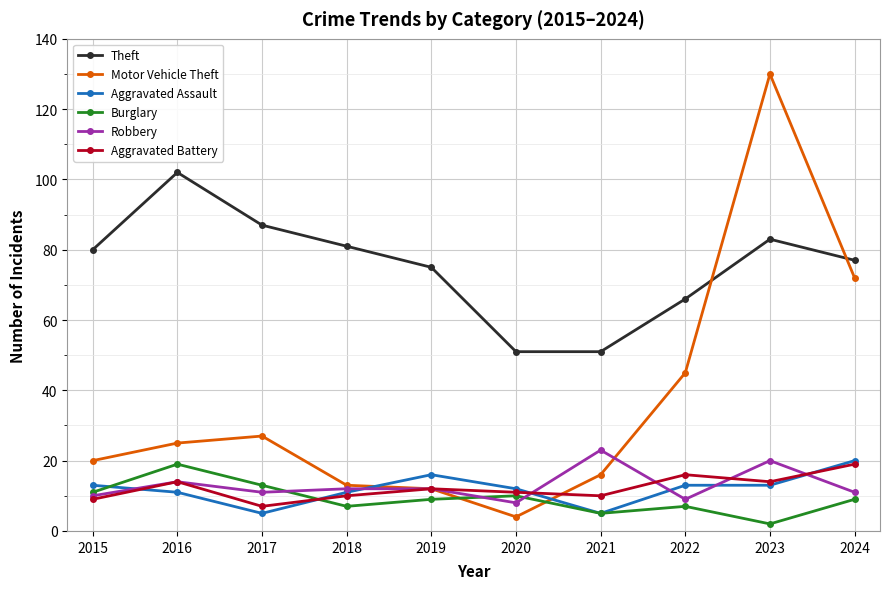

Which category has the lowest value across all series?

2023